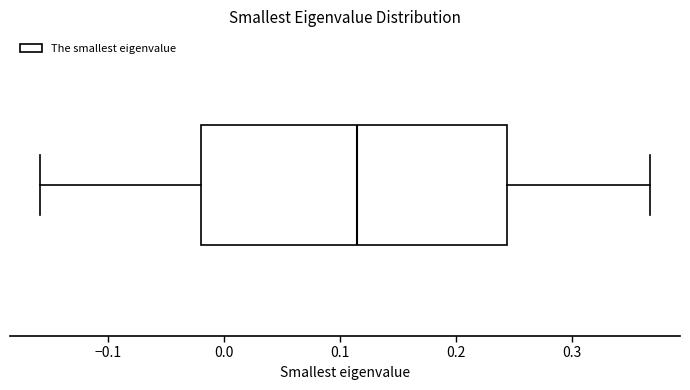

Transcribe this box plot: give where the median line is, the range the box spans, and where the two whiskers end, as read against the x-axis. The values are not printed on the chart, so give them approximately, as read against the axis.

median 0.11, box -0.02 to 0.24, whiskers -0.16 to 0.37